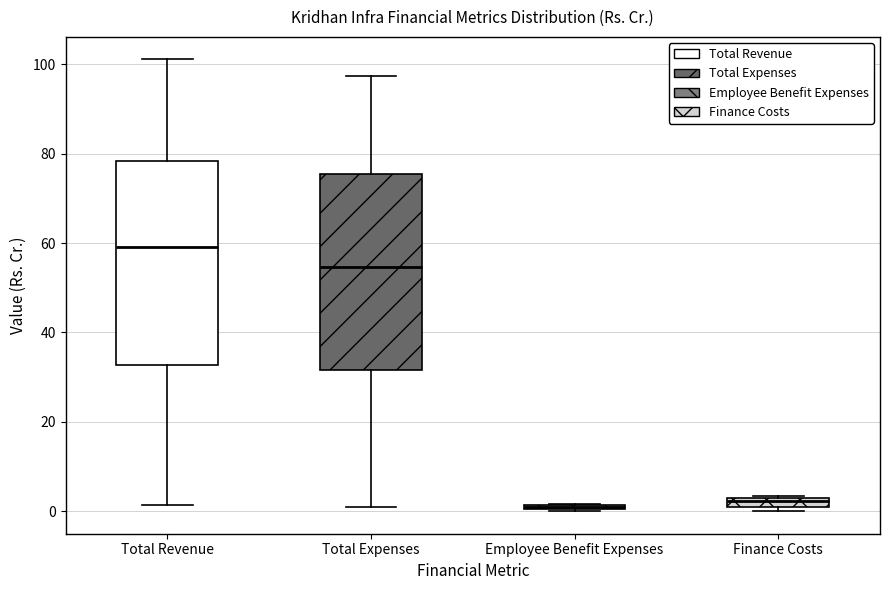

Where does the lower whisker of the box for Total Expenses end on the y-axis? The values are not printed on the chart, so give them approximately, as read against the axis.

2